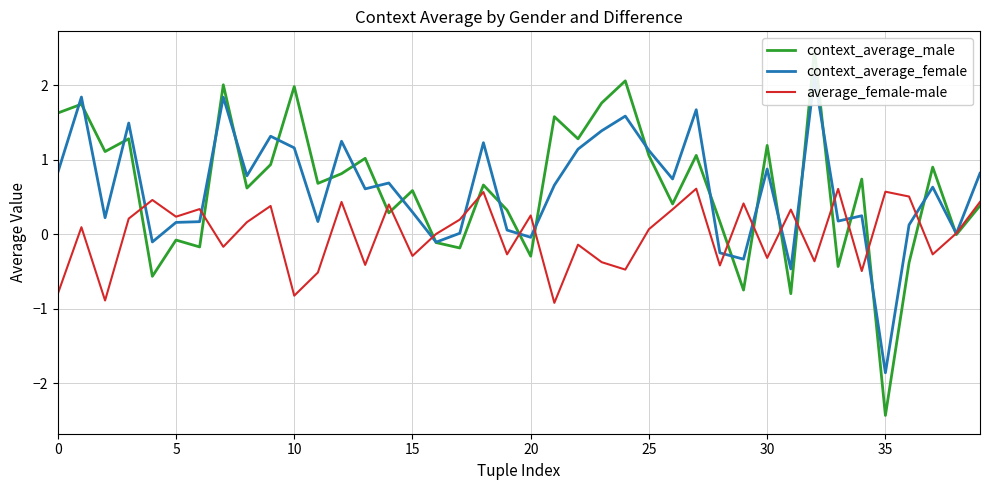

Which label corresponds to the smallest value in the chart?

35